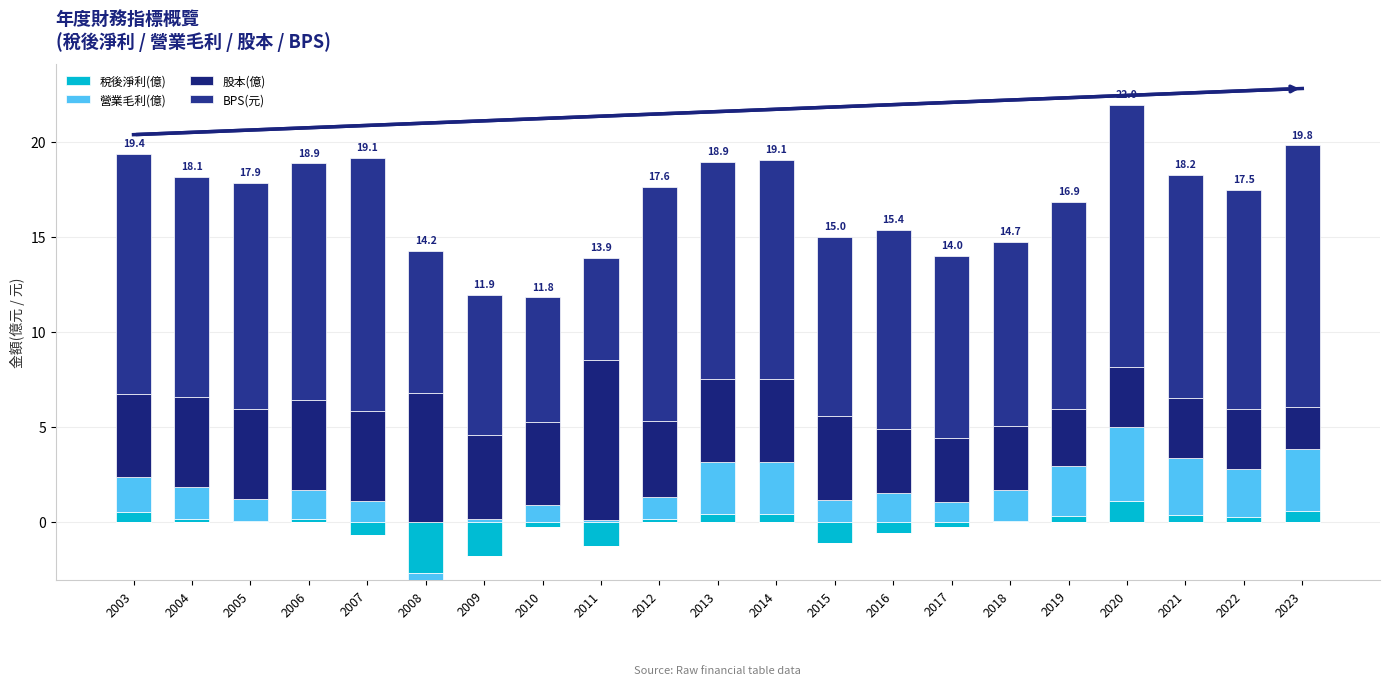

At which label is 股本(億) closest to 5?

2004